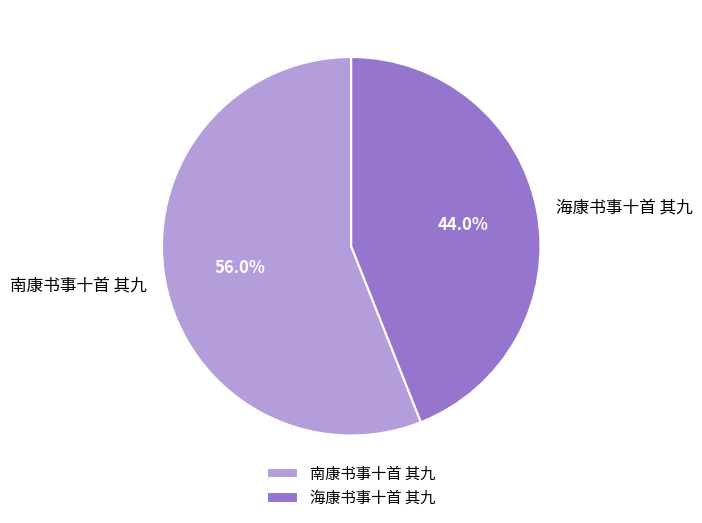

To the nearest percent, what portion does 南康书事十首 其九 represent?

56%